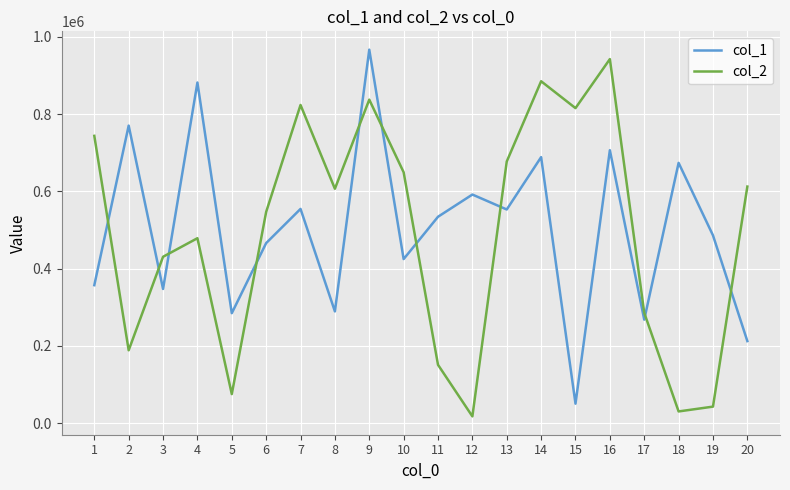

What value does the col_2 series have at 14?

884738